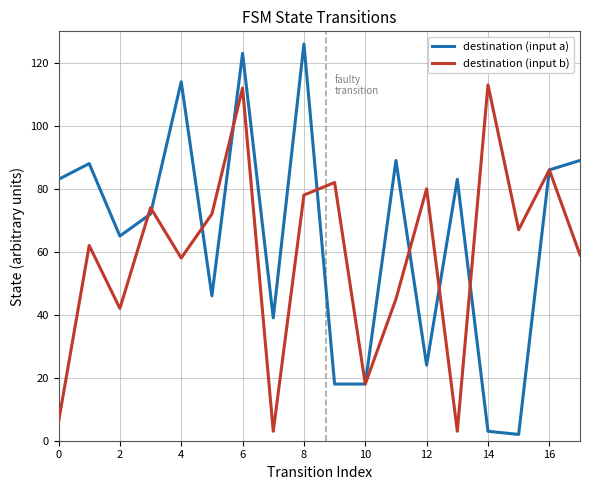

Rank the series by their maximum value, from highest to lowest.

destination (input a), destination (input b)